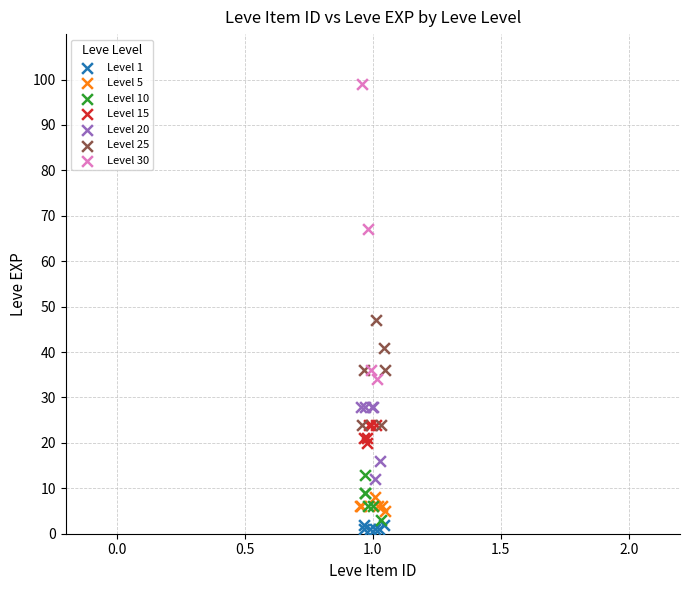

Which series reaches the minimum Y coordinate?

Level 1